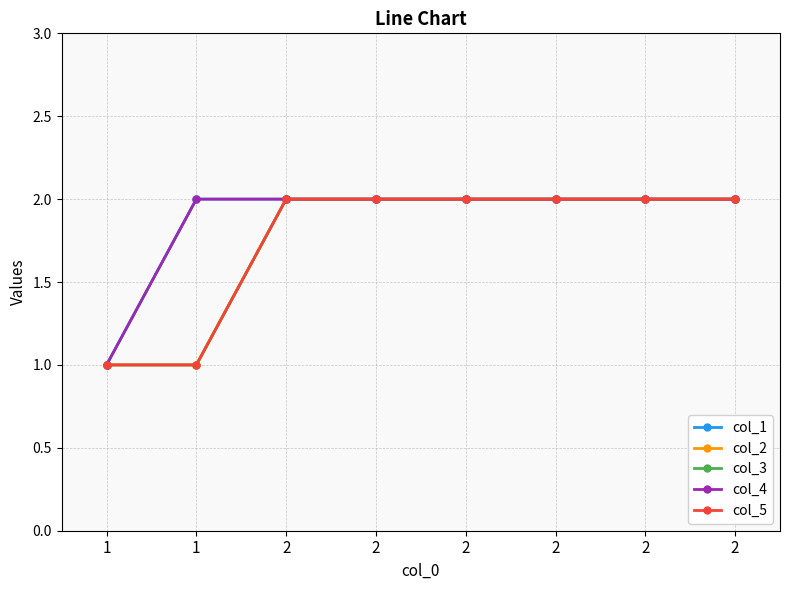

What is the value of the col_3 point at the 5th from the left?

2